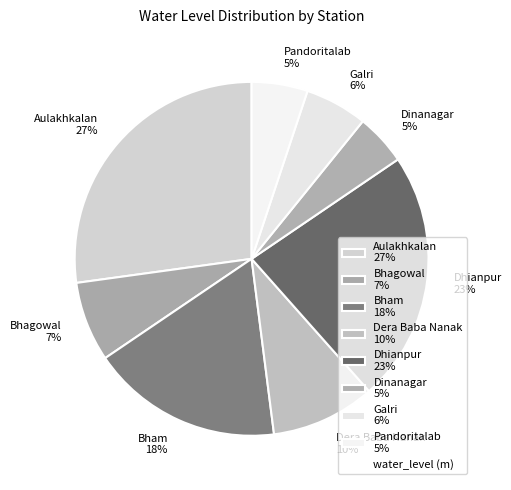

Is it true that Bhagowal is 7% of the pie?

True